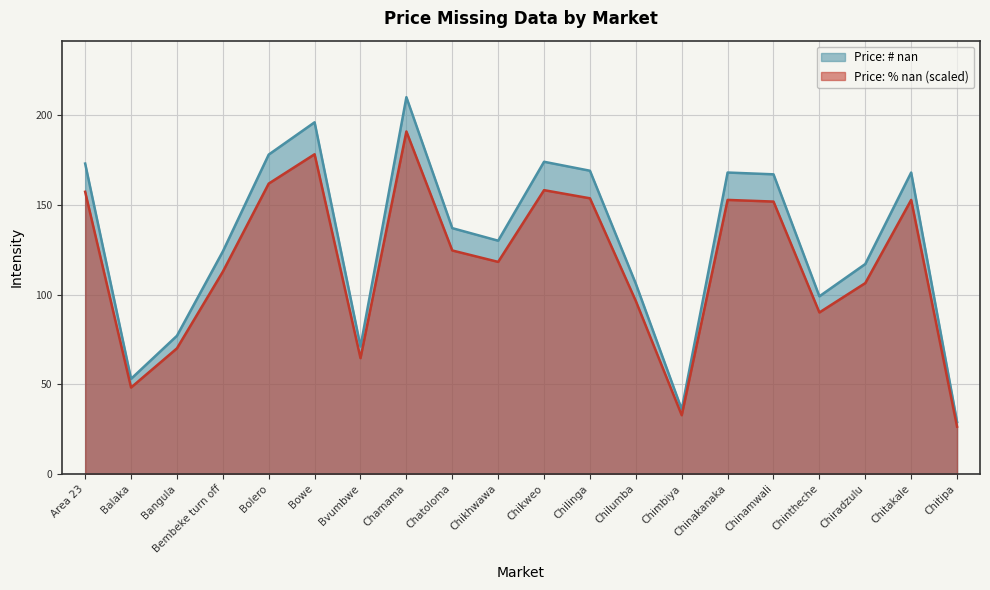

What is the total value across all series at Chatoloma?

261.6